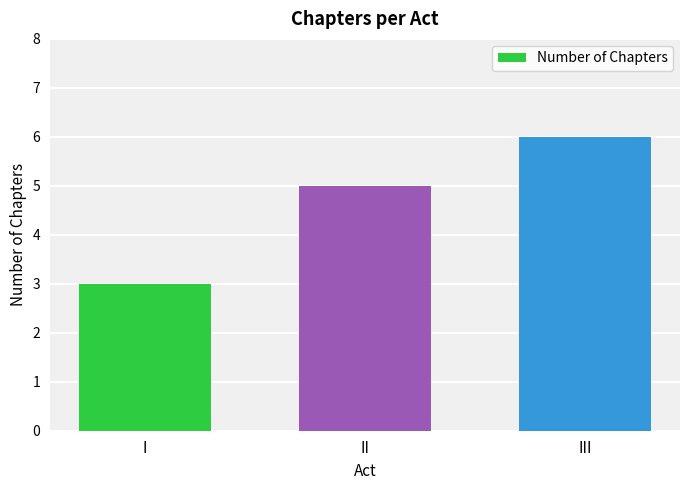

Rank the categories by value from highest to lowest.

III, II, I